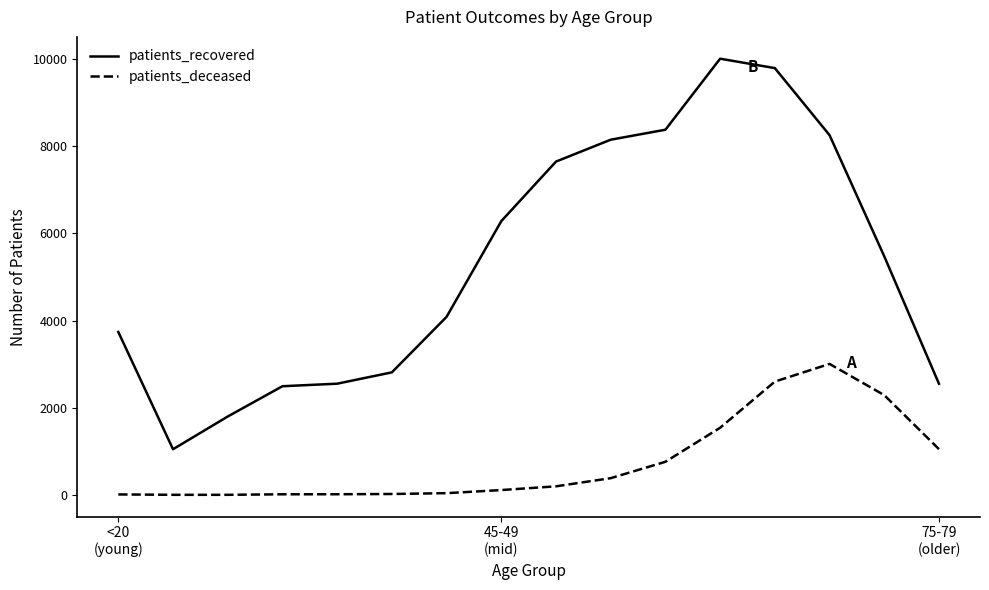

What is the lowest value of the patients_recovered series?

1049